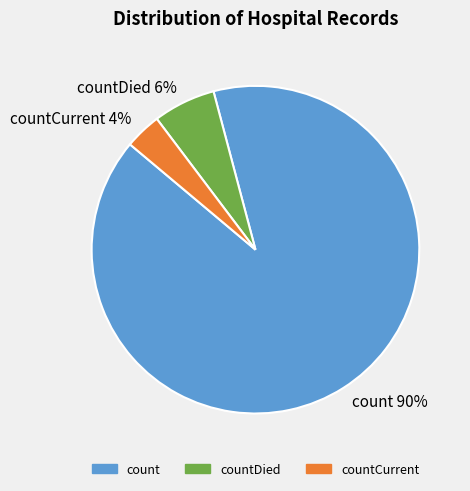

True or false: countDied 6% accounts for 6% of the total.

True